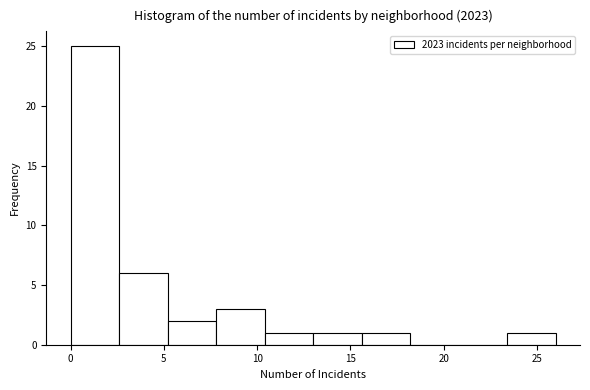

Reading left to right, list every bar in this chart as the range it spans on the x-axis followed by its height. Neither the bar edges nor the heights are printed on the chart, so give them approximately, as read against the axes.

0.0 to 2.6: 25
2.6 to 5.2: 6
5.2 to 7.8: 2
7.8 to 10.4: 3
10.4 to 13.0: 1
13.0 to 15.6: 1
15.6 to 18.2: 1
18.2 to 20.8: 0
20.8 to 23.4: 0
23.4 to 26.0: 1